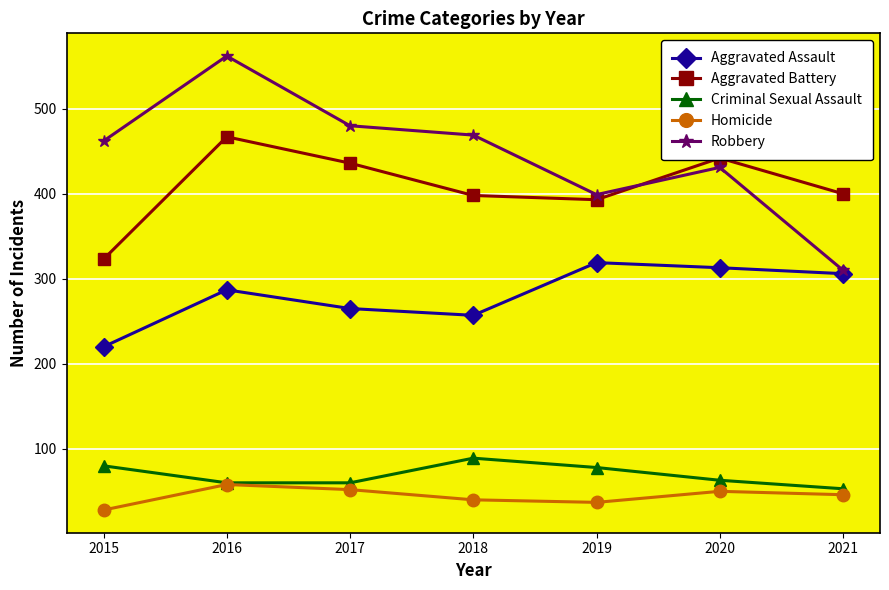

What is the approximate value of Robbery at 2021, to the nearest 10?

310